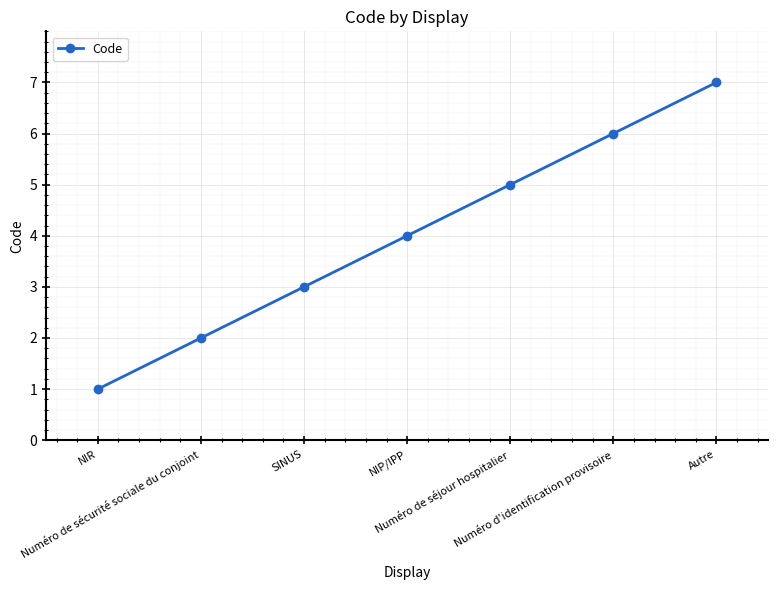

What is the label of the 5th point from the left?

Numéro de séjour hospitalier